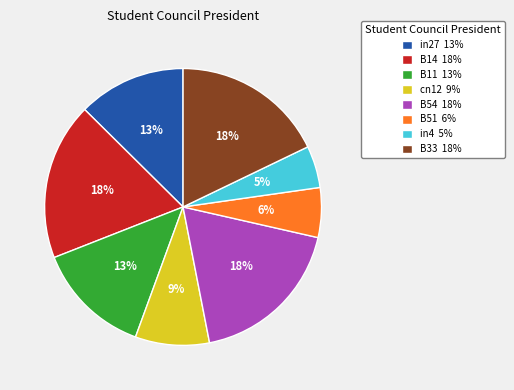

Do in27 13% and B14 18% together represent more than half of the pie?

No